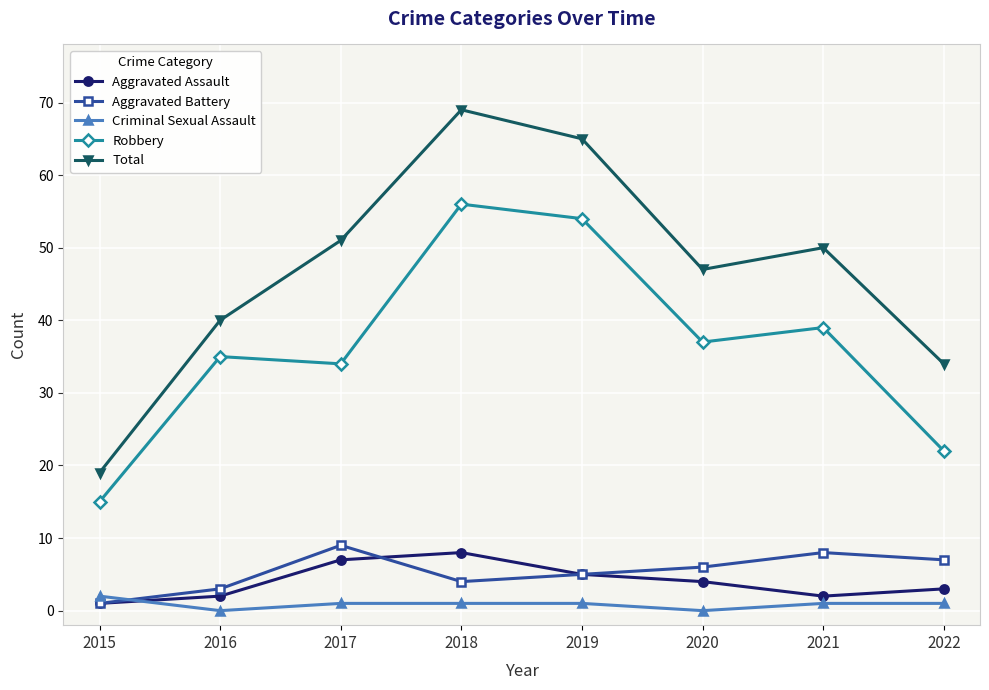

Which series has the largest range (max minus min)?

Total